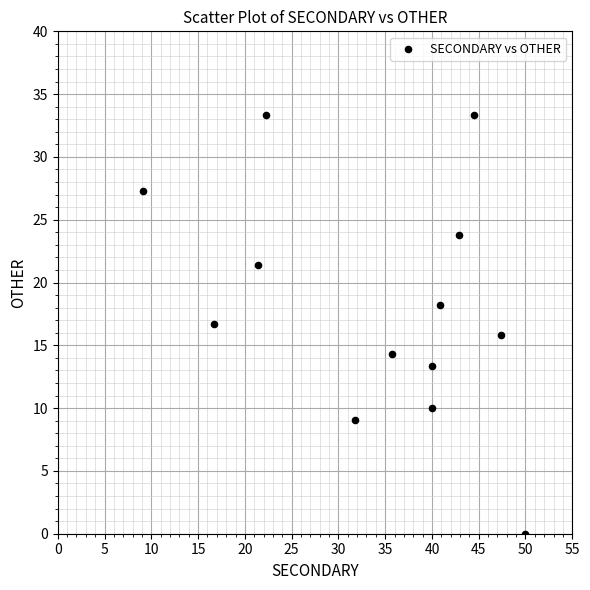

List the coordinates of all points as (Y, X) pairs, reading left to right.

(27.3, 9.1)  (16.7, 16.7)  (21.4, 21.4)  (33.3, 22.2)  (9.1, 31.8)  (14.3, 35.7)  (10.0, 40.0)  (13.3, 40.0)  (18.2, 40.9)  (23.8, 42.9)  (33.3, 44.4)  (15.8, 47.4)  (0.0, 50.0)